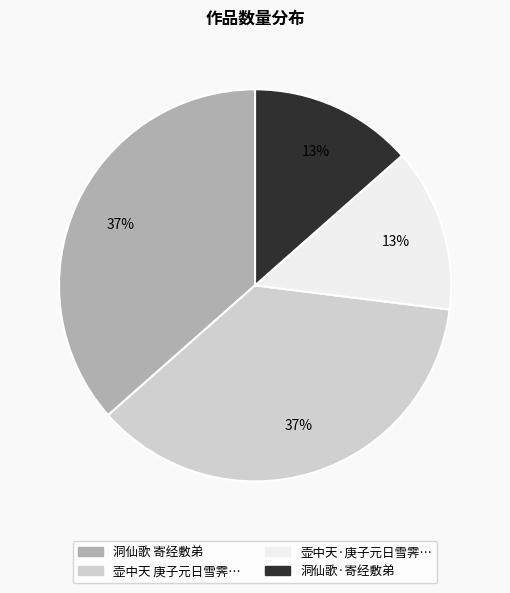

Combined, do 洞仙歌 寄经敷弟 and 壶中天 庚子元日雪霁… account for over 50%?

Yes